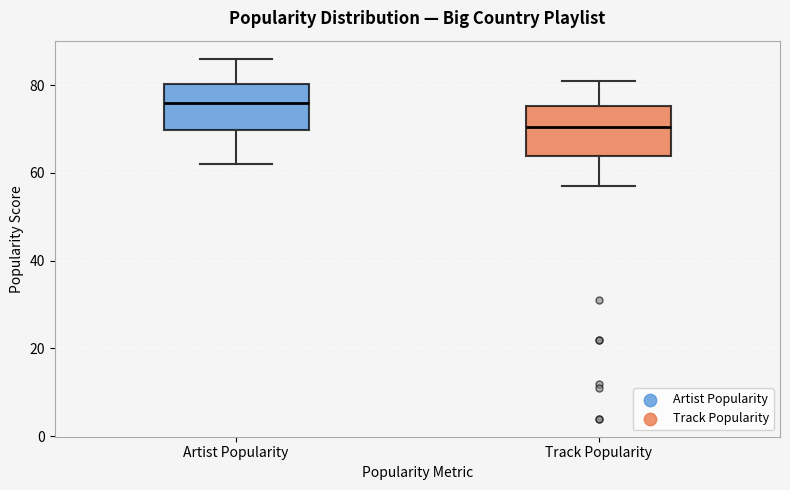

Where does the upper whisker of the box for Track Popularity end on the y-axis? The values are not printed on the chart, so give them approximately, as read against the axis.

82